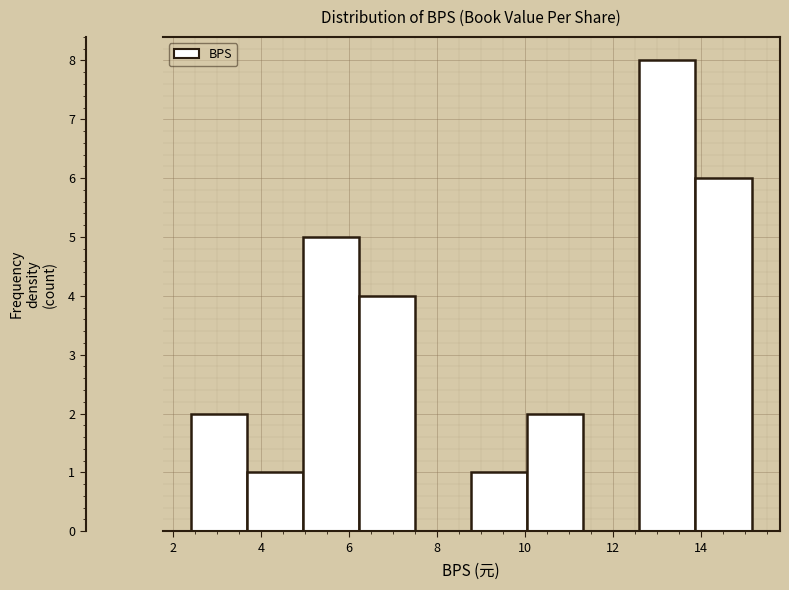

How tall is the bar that spans 5.0 to 6.2 on the x-axis? Neither the bar edges nor the heights are printed on the chart, so give them approximately, as read against the axes.

5